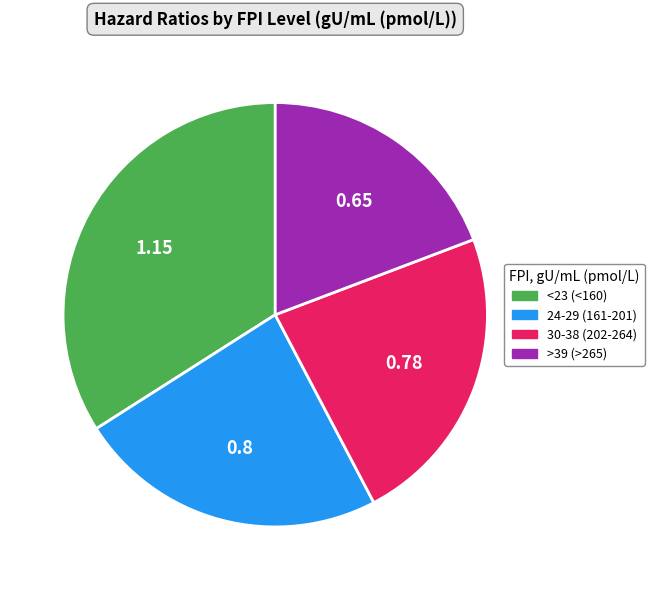

Rank the categories by value from lowest to highest.

>39 (>265), 30-38 (202-264), 24-29 (161-201), <23 (<160)